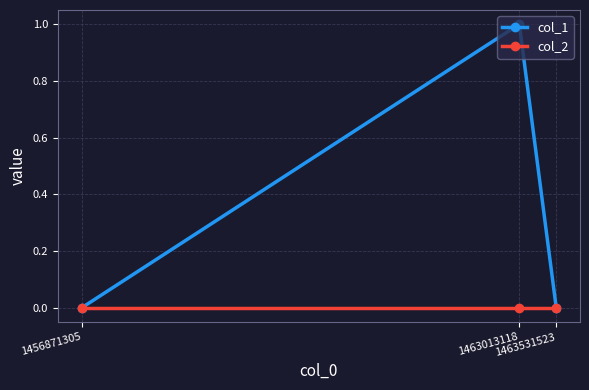

How many lines are shown in the chart?

2